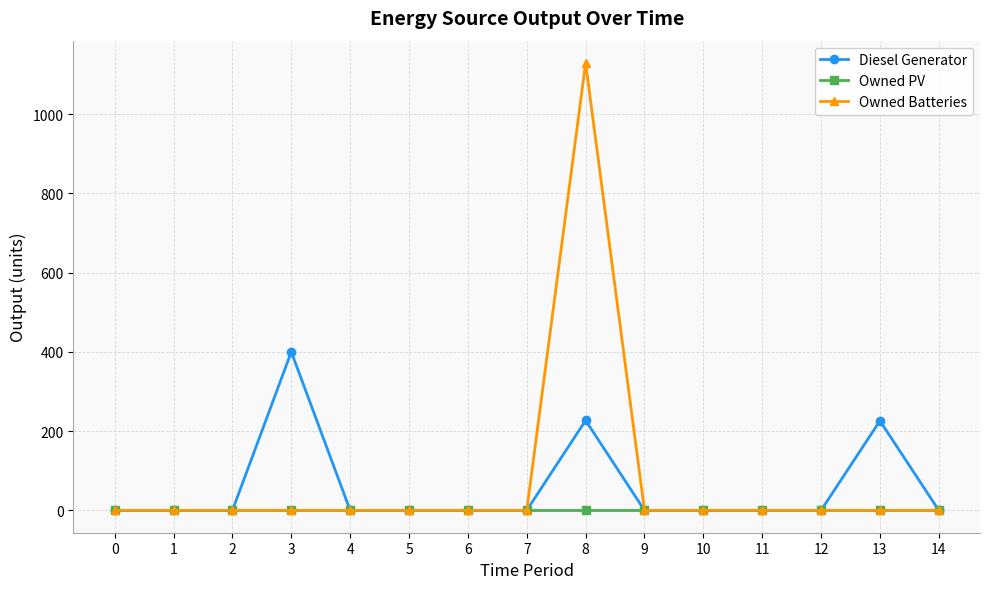

List the series in order of their overall mean, highest first.

Owned Batteries, Diesel Generator, Owned PV